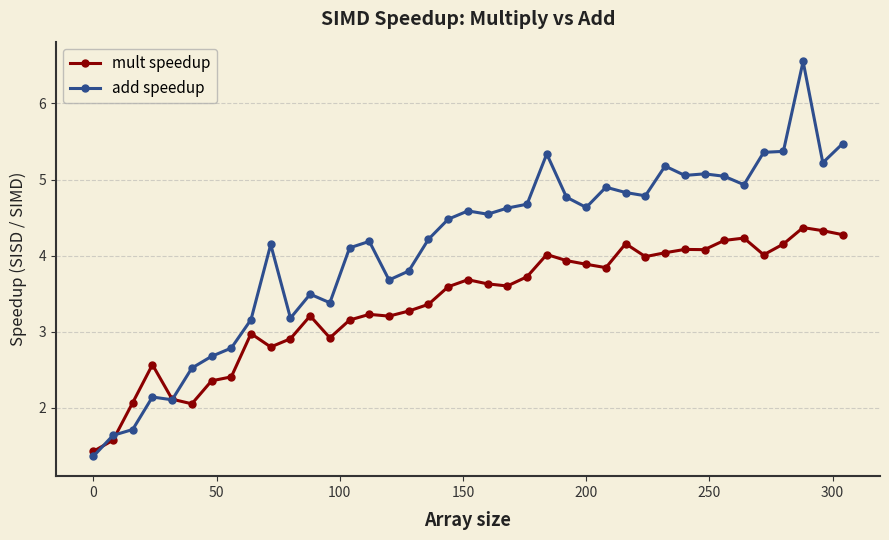

True or false: mult speedup has more than 1 interior local peaks.

True